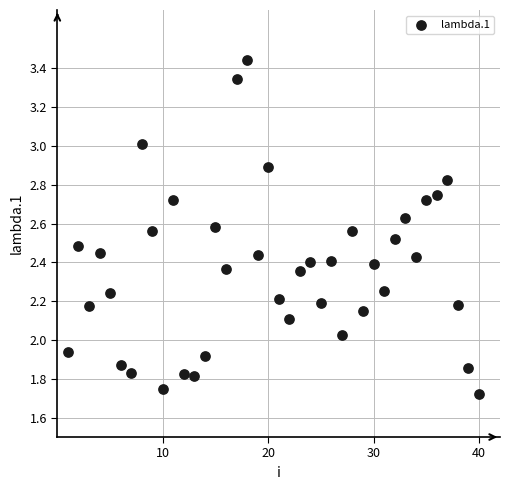

What is the range of X values (max minus min)?

39.0